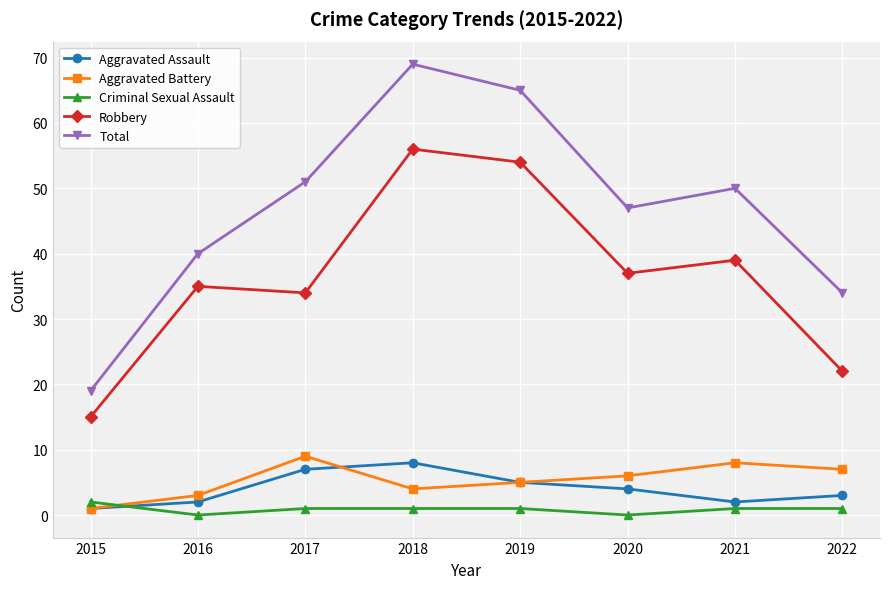

Is the value of Aggravated Assault at 2016 greater than the value of Criminal Sexual Assault at 2021?

Yes